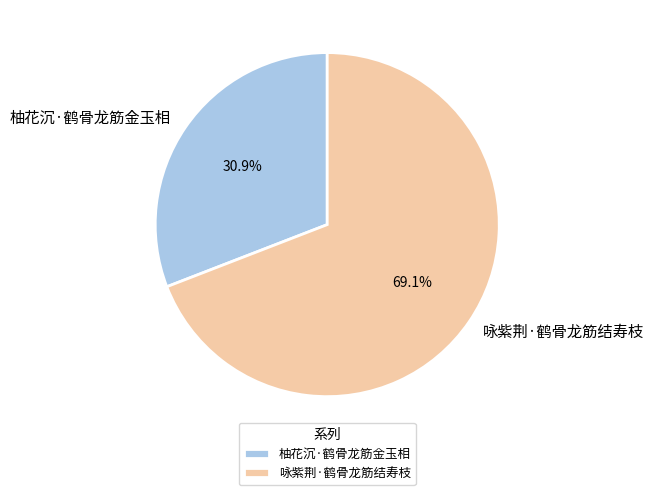

Is 柚花沉·鹤骨龙筋金玉相 the majority of the pie?

No